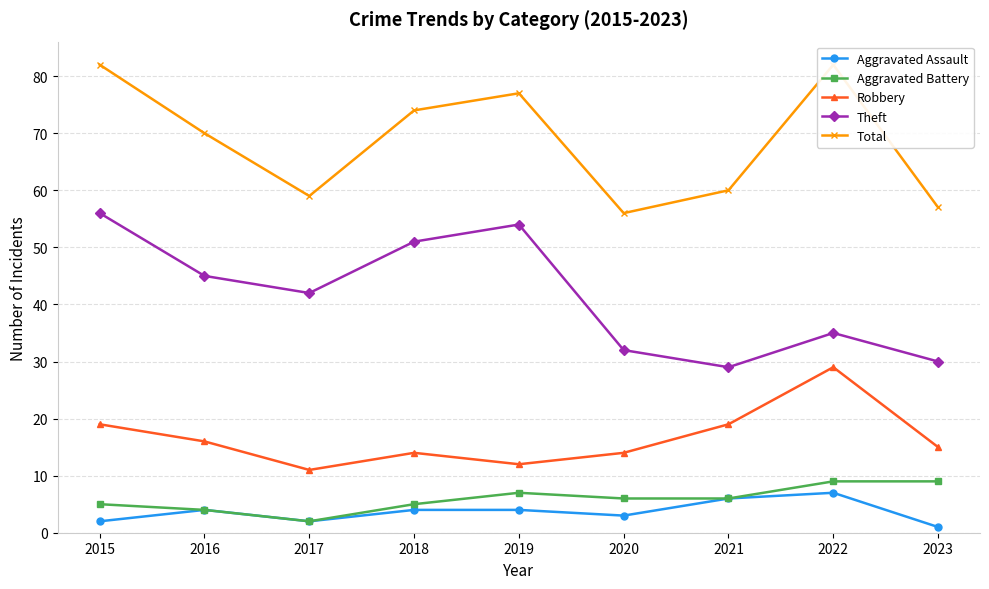

How many values in the Robbery series are below 15?

4